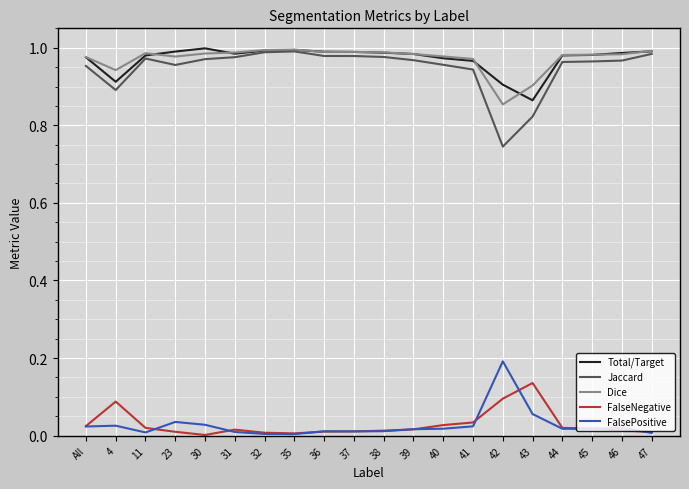

Which series has the widest spread of values?

Jaccard